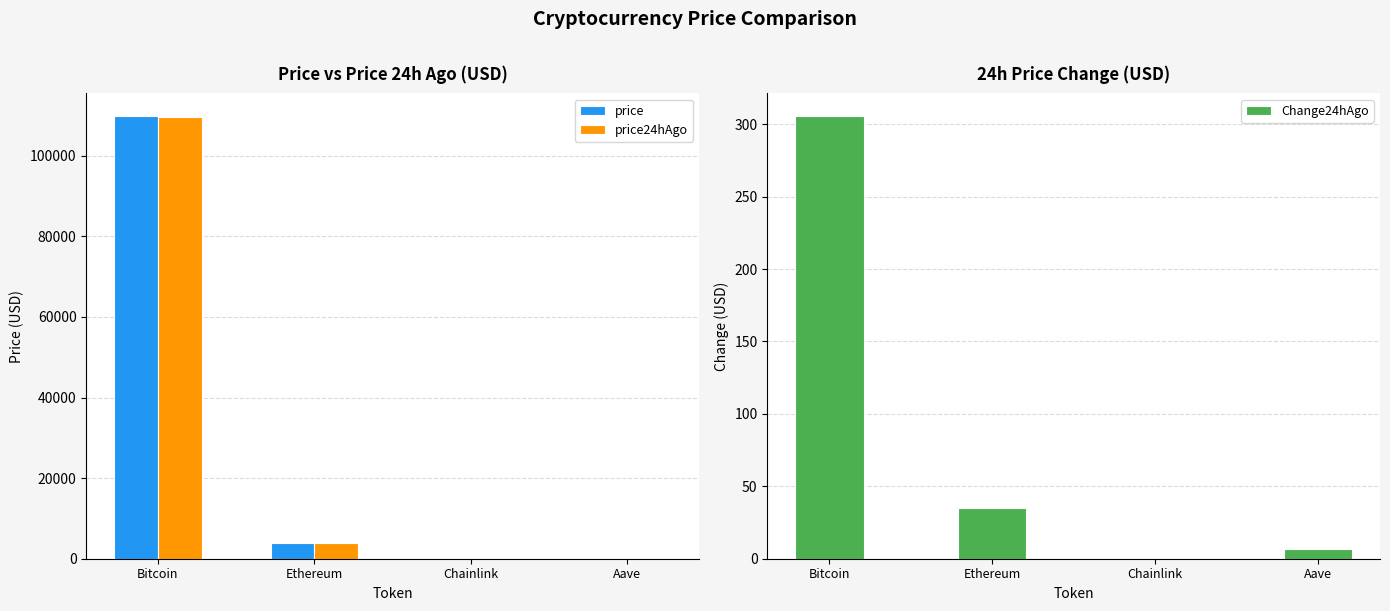

Between Ethereum and Aave, which series saw the biggest shift?

price